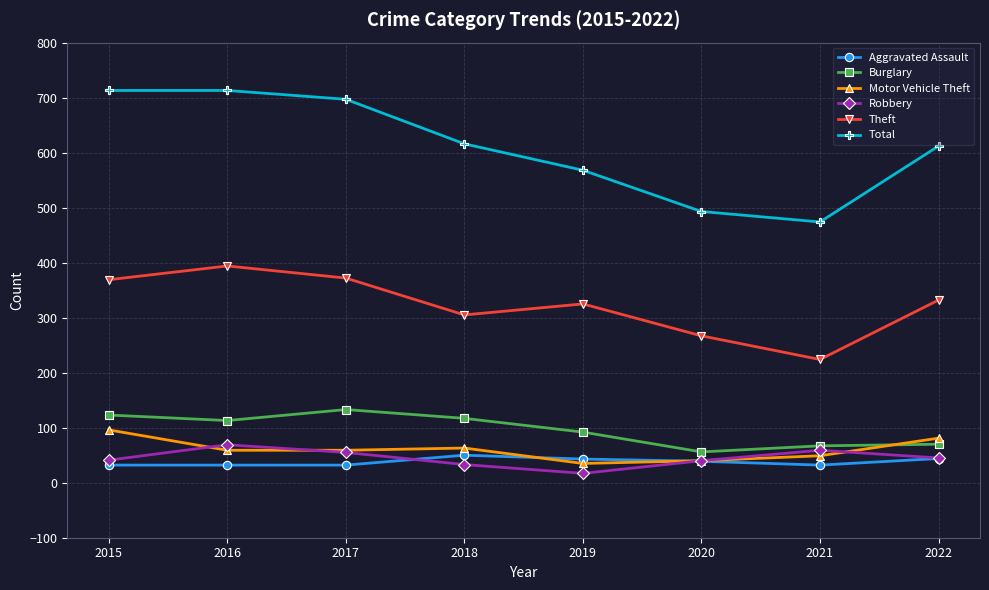

Which series has the largest range (max minus min)?

Total